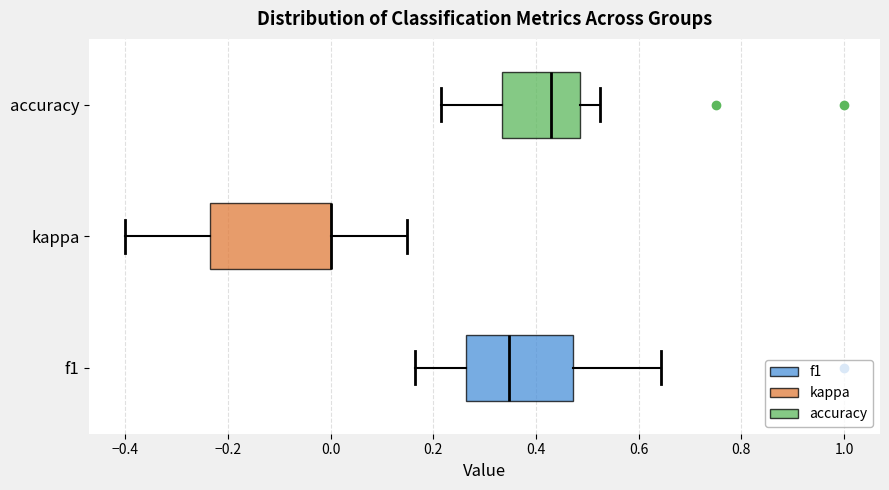

Which box is the widest, from its left edge to its right edge?

kappa